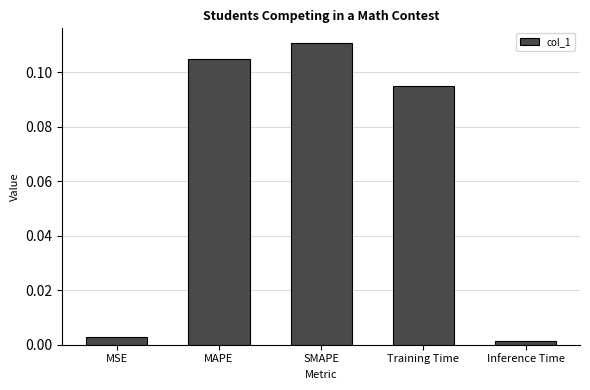

What is the label of the 4th bar from the right?

MAPE